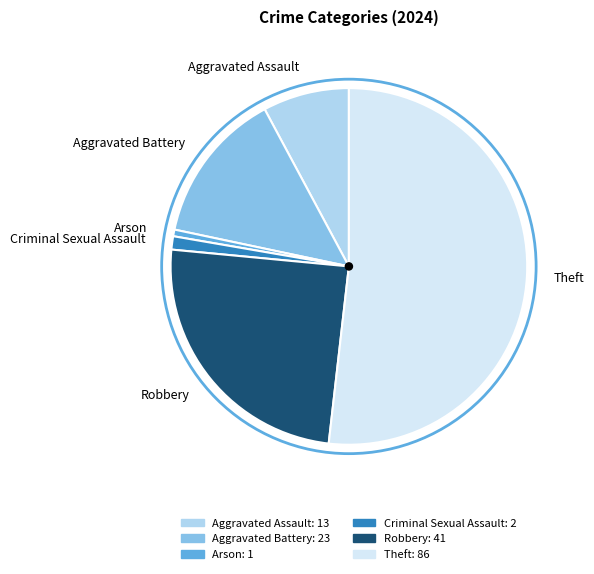

Between Aggravated Assault and Arson, which is larger?

Aggravated Assault